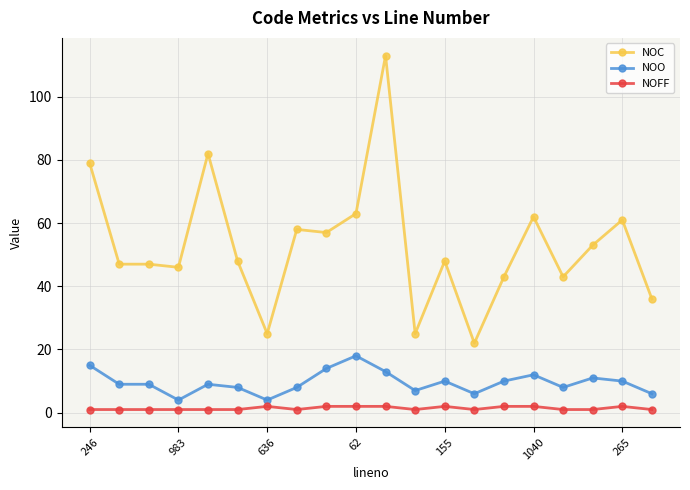

Which series has the largest total across all categories?

NOC